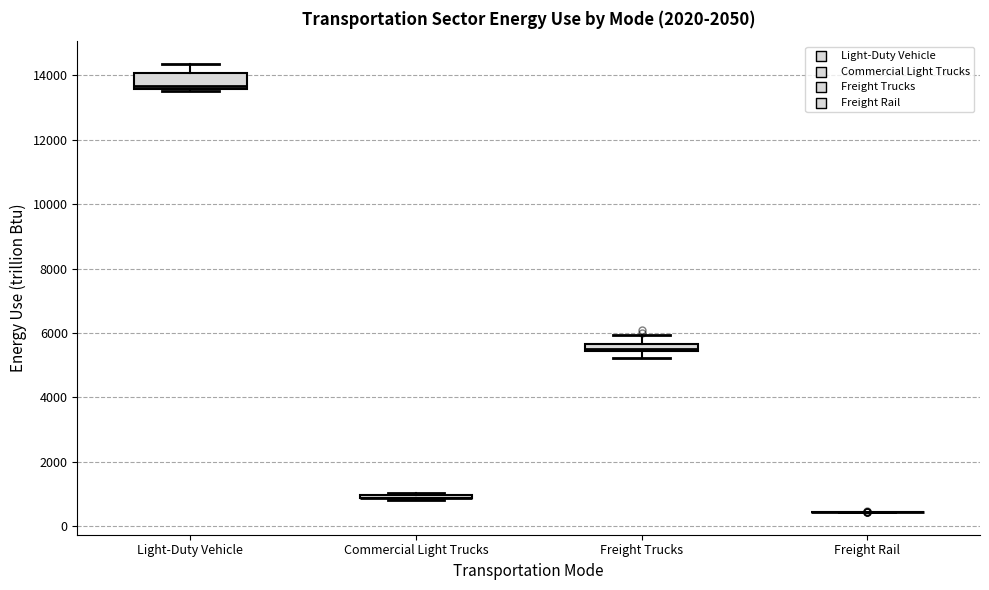

Where is the upper edge of the box for Freight Trucks on the y-axis? The values are not printed on the chart, so give them approximately, as read against the axis.

5600